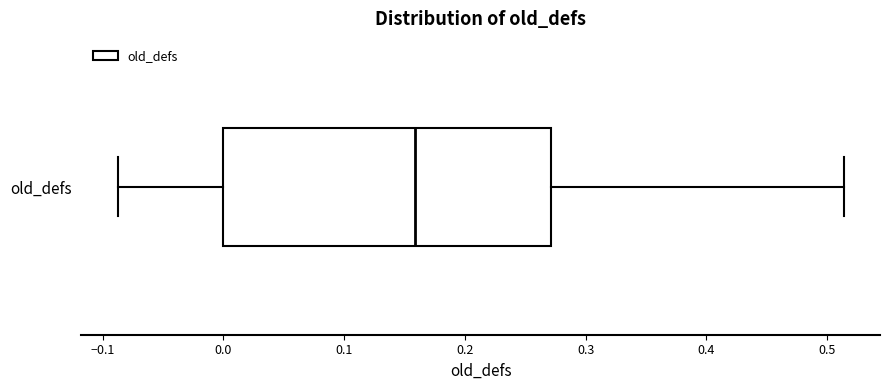

Read this box plot against the x-axis: the position of the median line, the range covered by the box, and the ends of both whiskers. The values are not printed on the chart, so give them approximately, as read against the axis.

median 0.16, box 0.00 to 0.27, whiskers -0.09 to 0.51